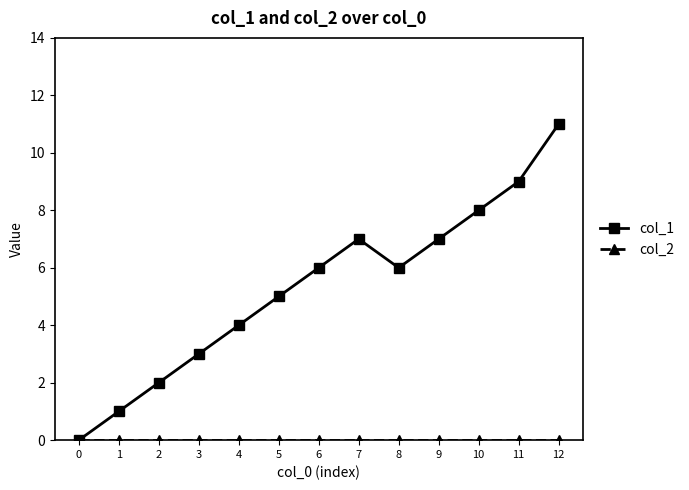

At which category is the sum across all series the highest?

12